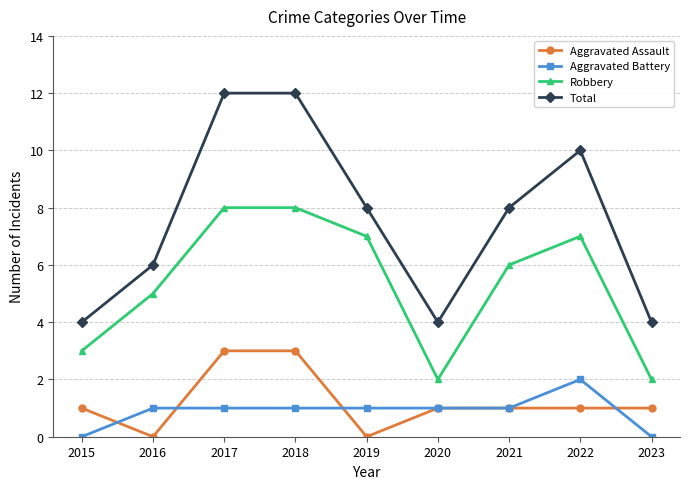

How many categories are shown in the chart?

9